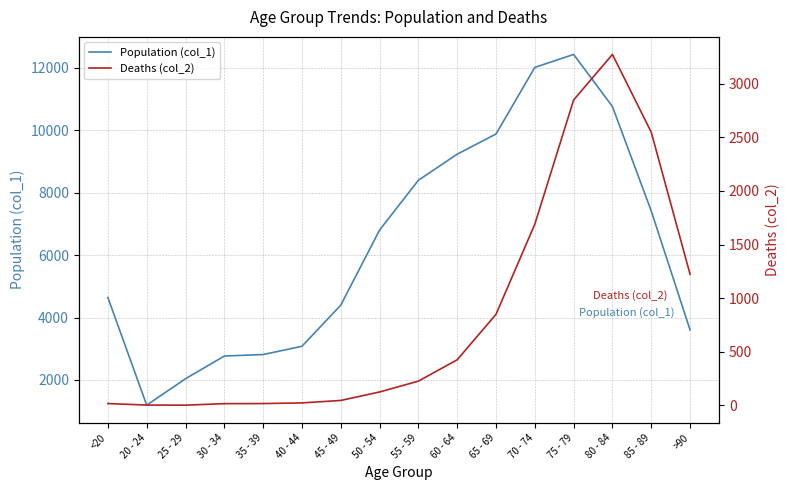

Between <20 and 30 - 34, which series saw the biggest shift?

Population (col_1)